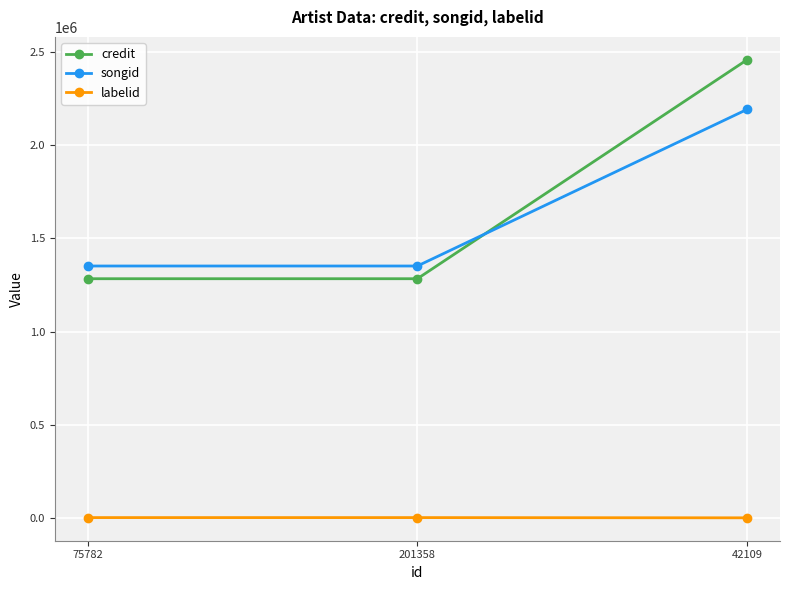

True or false: songid has a value of 2191051 at 42109.

True